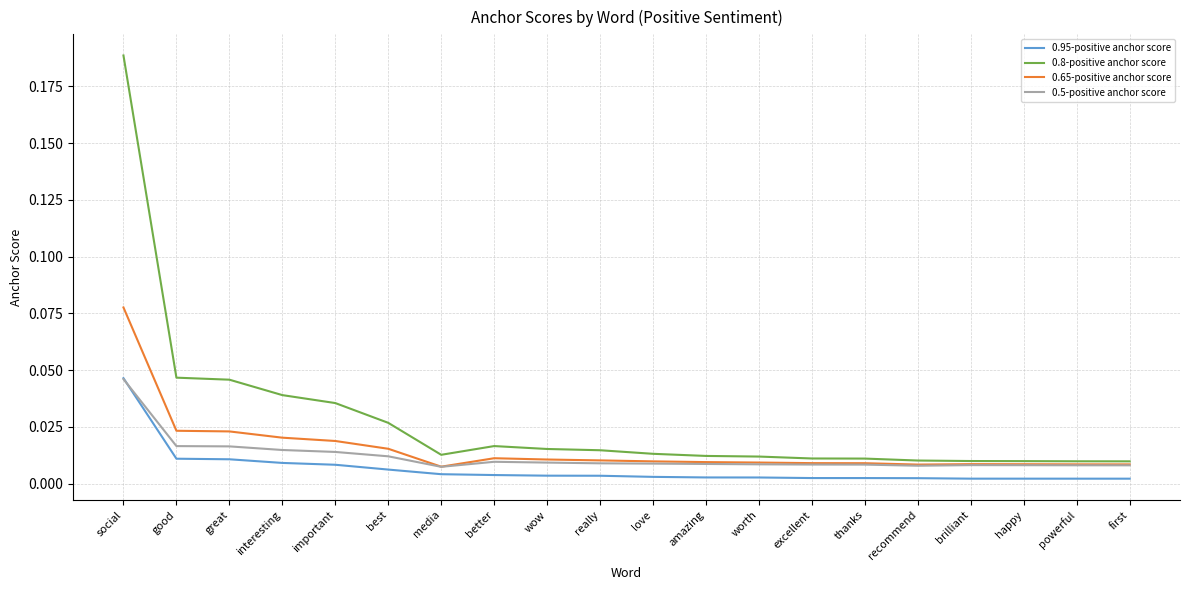

Which category has the highest value across all series?

social